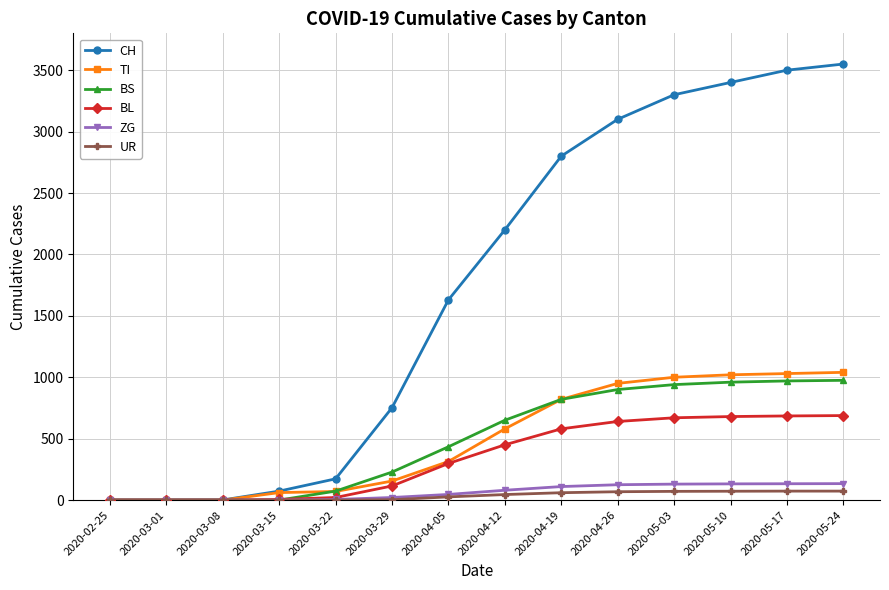

What is the maximum value for TI?

1040